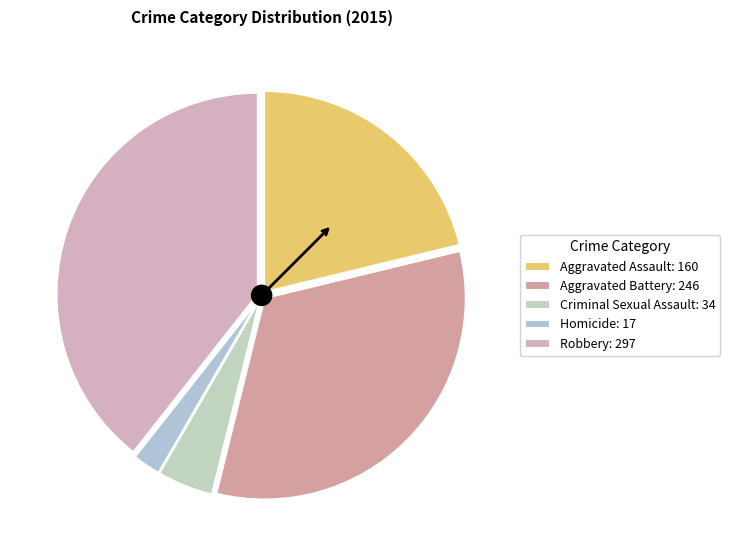

Is there any slice that represents more than half of the pie?

No